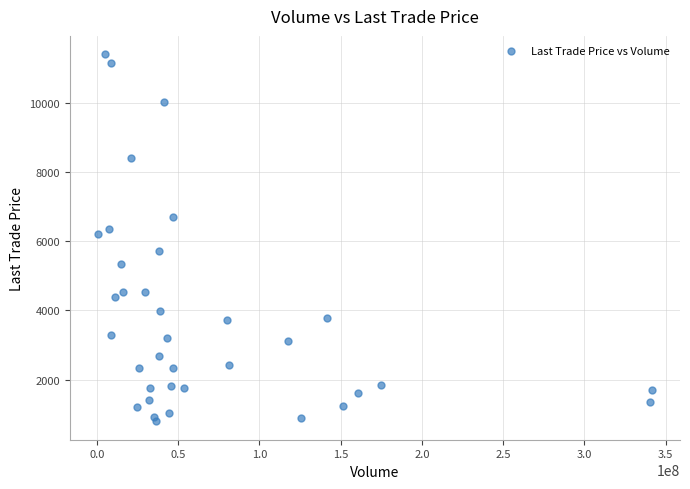

What is the range of X values (max minus min)?

341295752